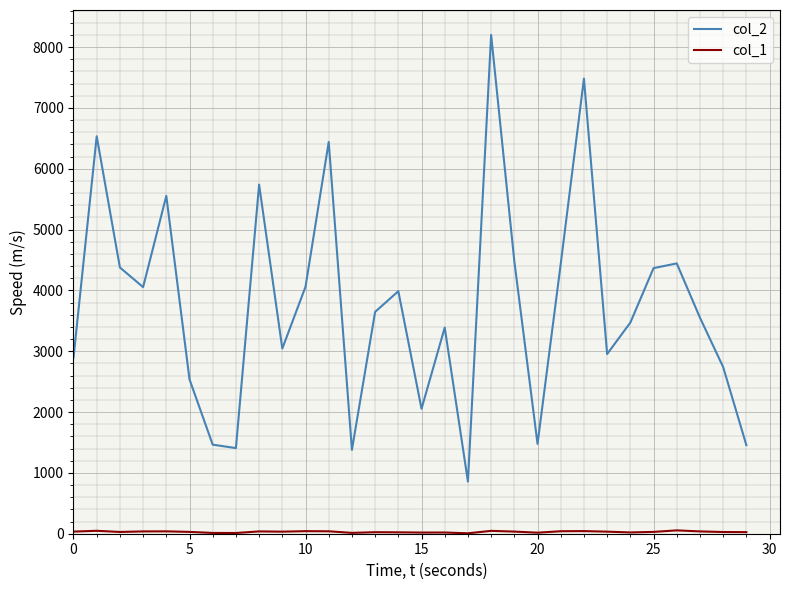

True or false: col_2 has more than 0 interior local peaks.

True